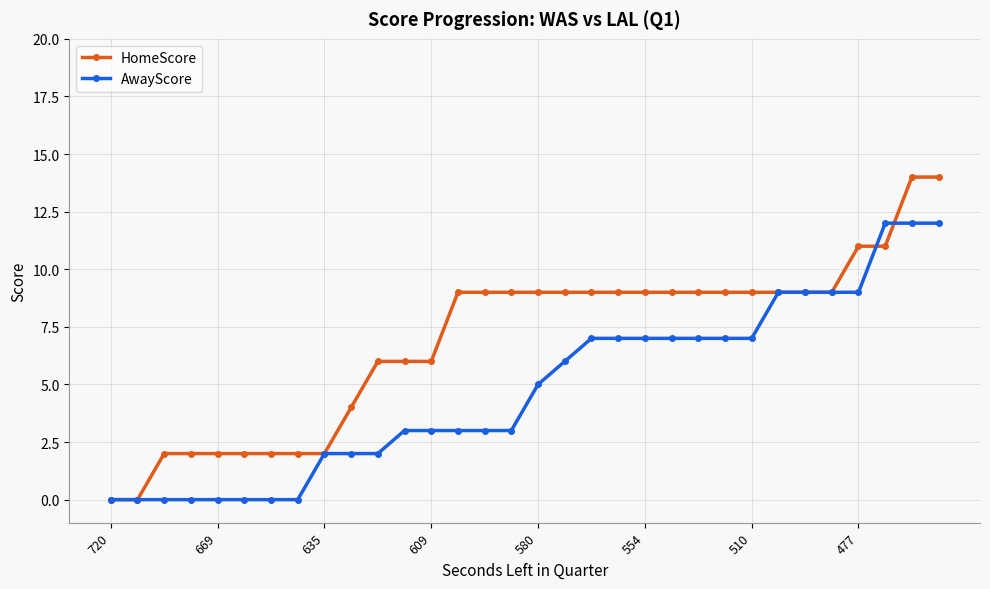

What is the average value of the AwayScore series?

5